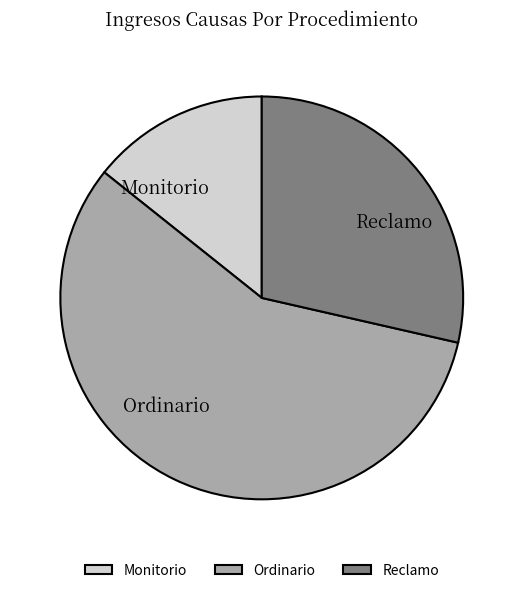

Approximately how many times larger is the value at Monitorio compared to Reclamo?

0.5